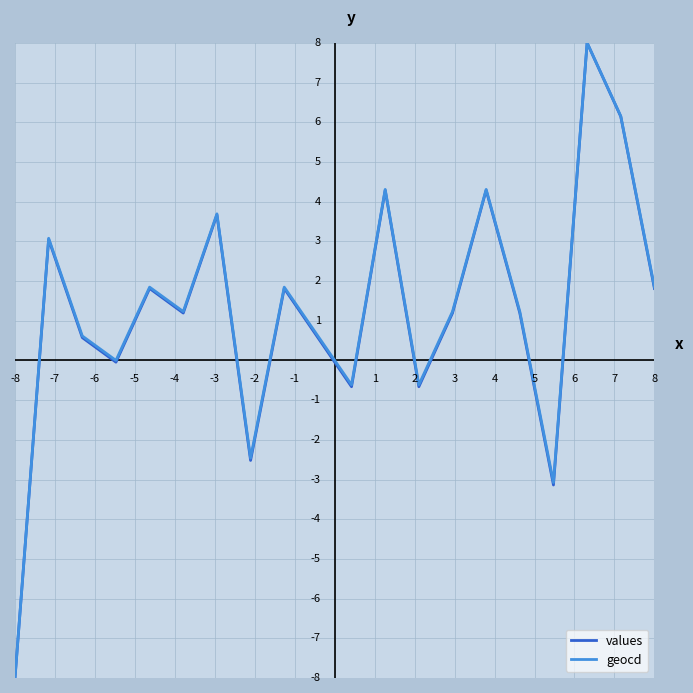

Rank the series by their average value, from highest to lowest.

geocd, values